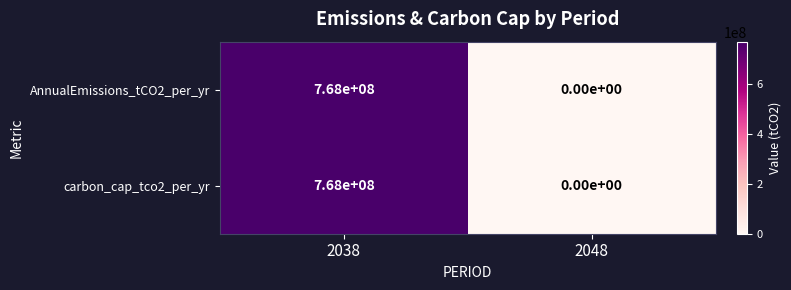

What is the difference between the AnnualEmissions_tCO2_per_yr values at 2038 and 2048?

768000000